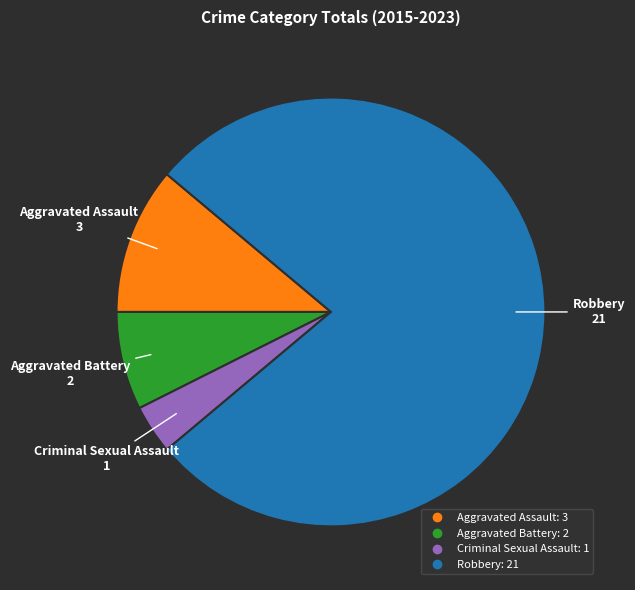

Is it true that Robbery is 78% of the pie?

True